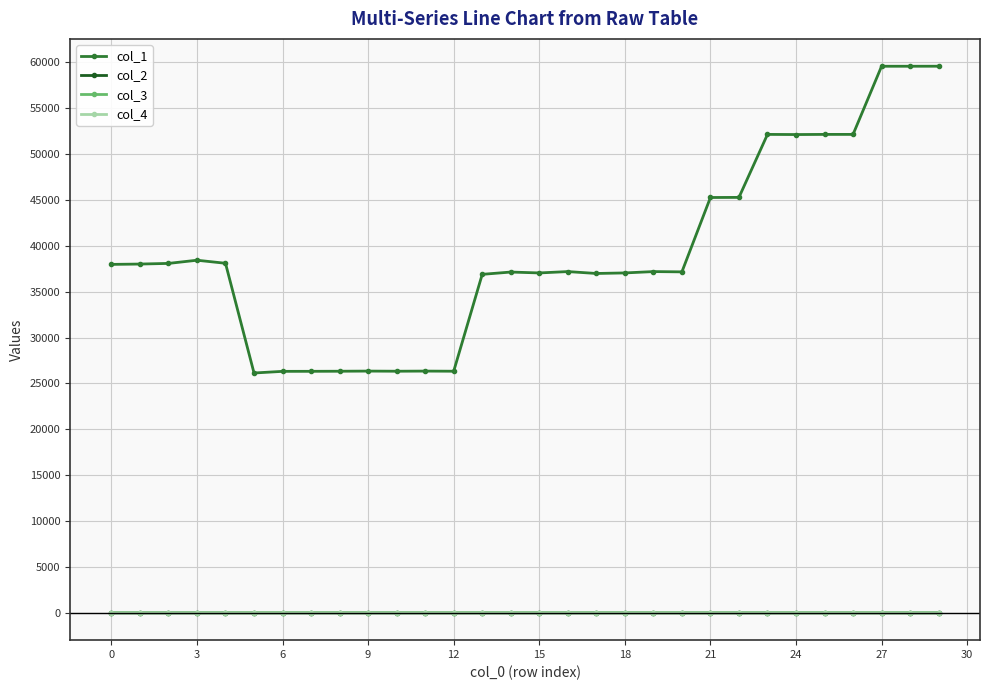

Which series has the largest range (max minus min)?

col_1